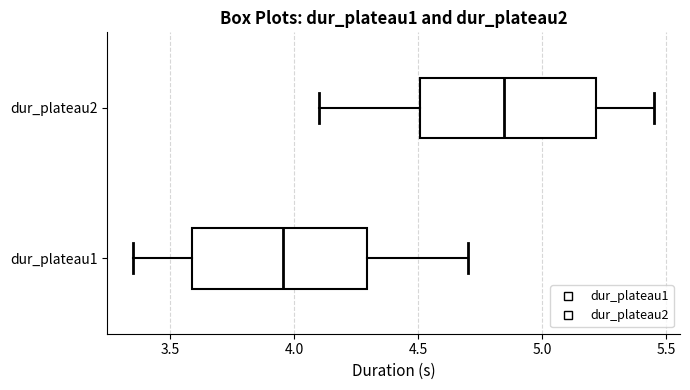

Where does the median line of the box for dur_plateau2 sit on the x-axis? The values are not printed on the chart, so give them approximately, as read against the axis.

4.85